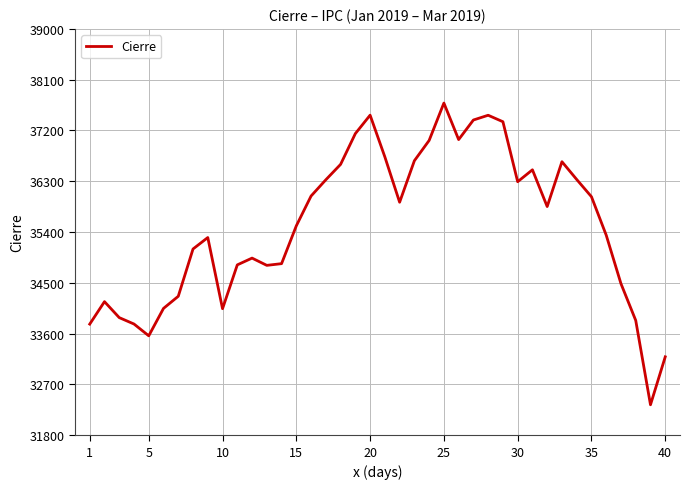

What is the average value?

35513.8